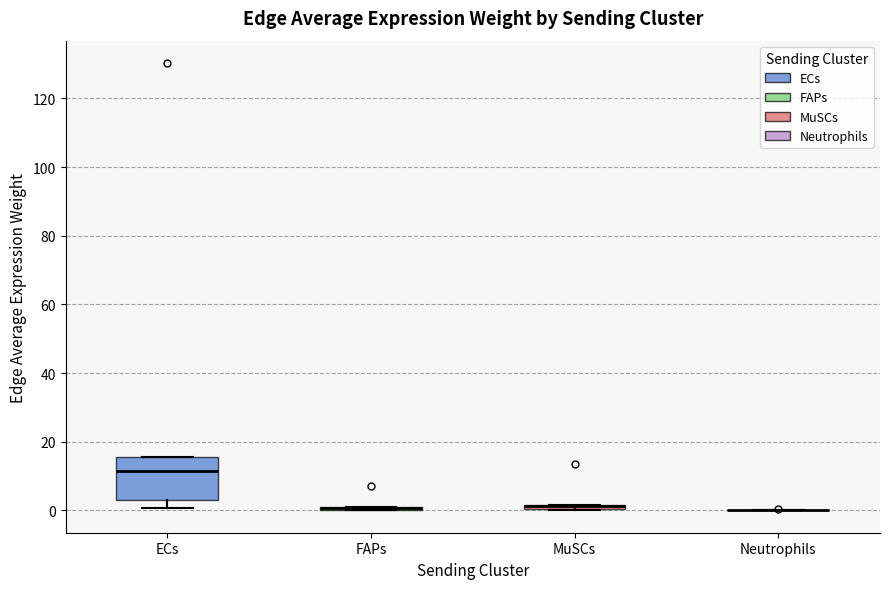

Where does the median line of the box for ECs sit on the y-axis? The values are not printed on the chart, so give them approximately, as read against the axis.

12